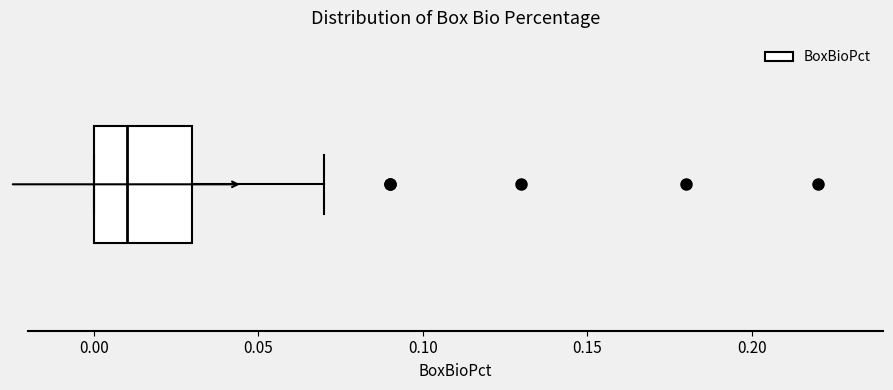

Where does the right whisker of the box end on the x-axis? The values are not printed on the chart, so give them approximately, as read against the axis.

0.07